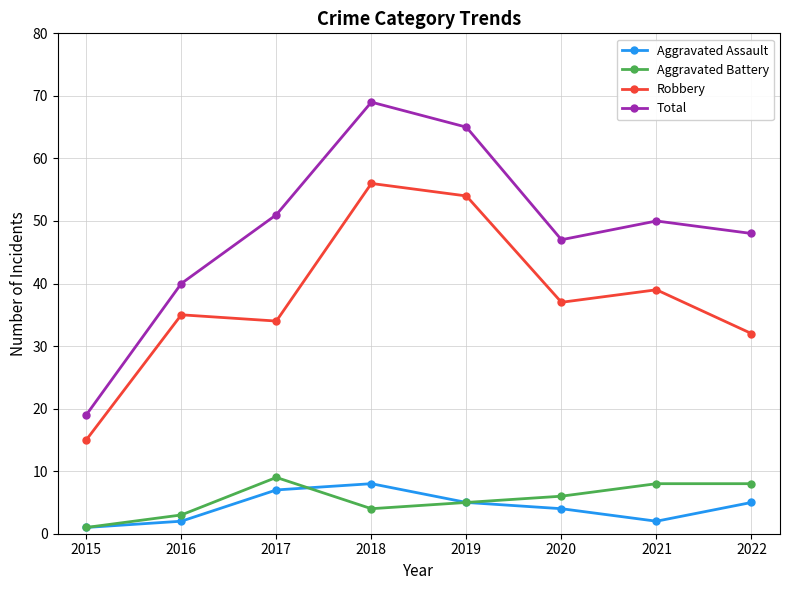

True or false: Aggravated Assault and Robbery cross at least once.

False